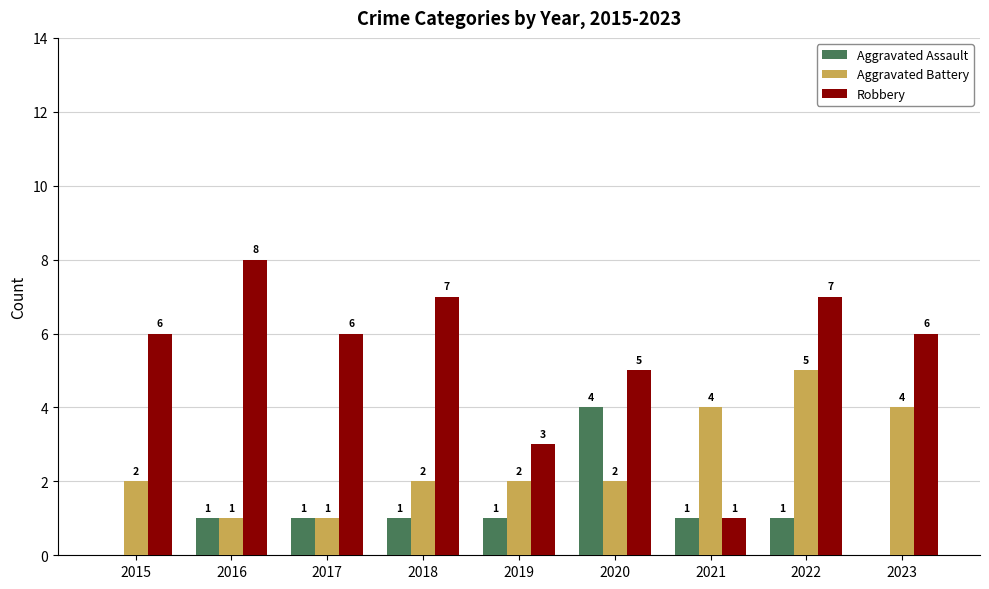

What is the total value across all series at 2022?

13